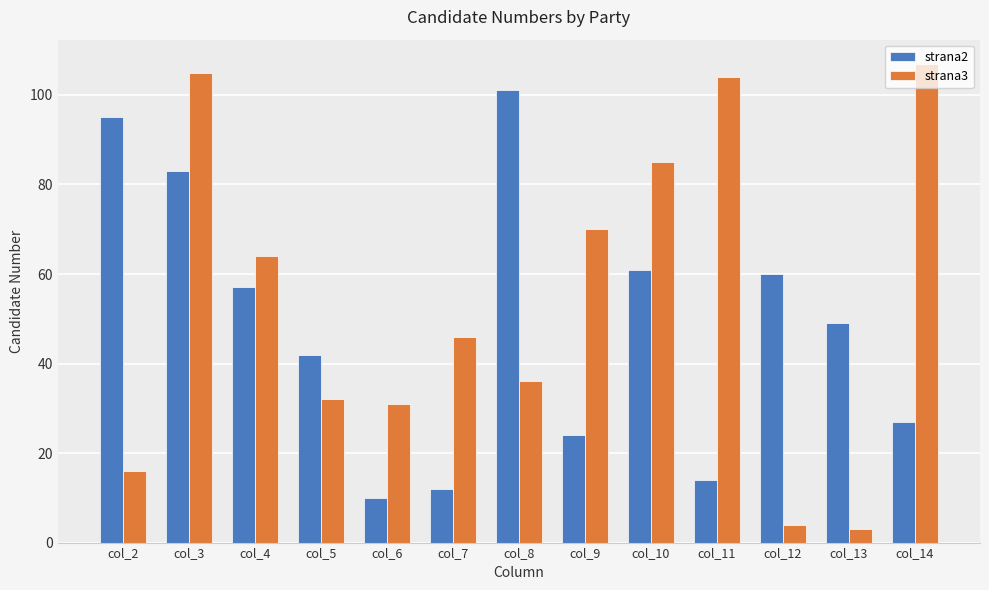

Count the number of data series in this chart.

2